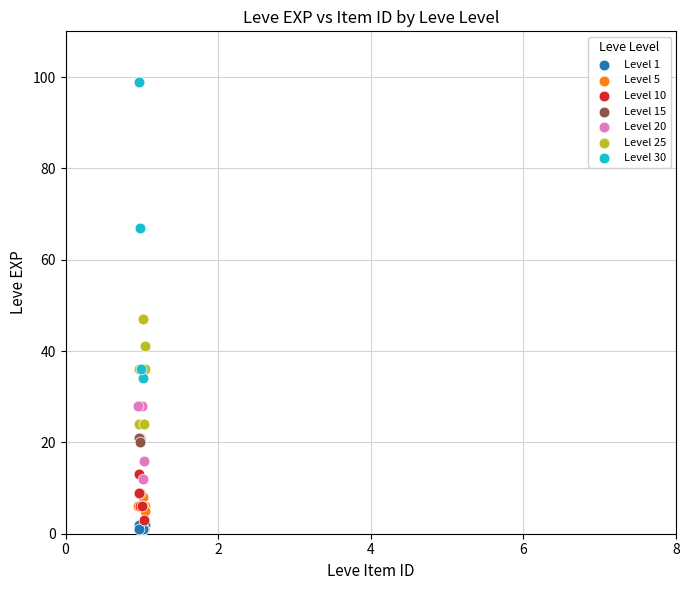

Which series has the widest spread of Y values?

Level 30